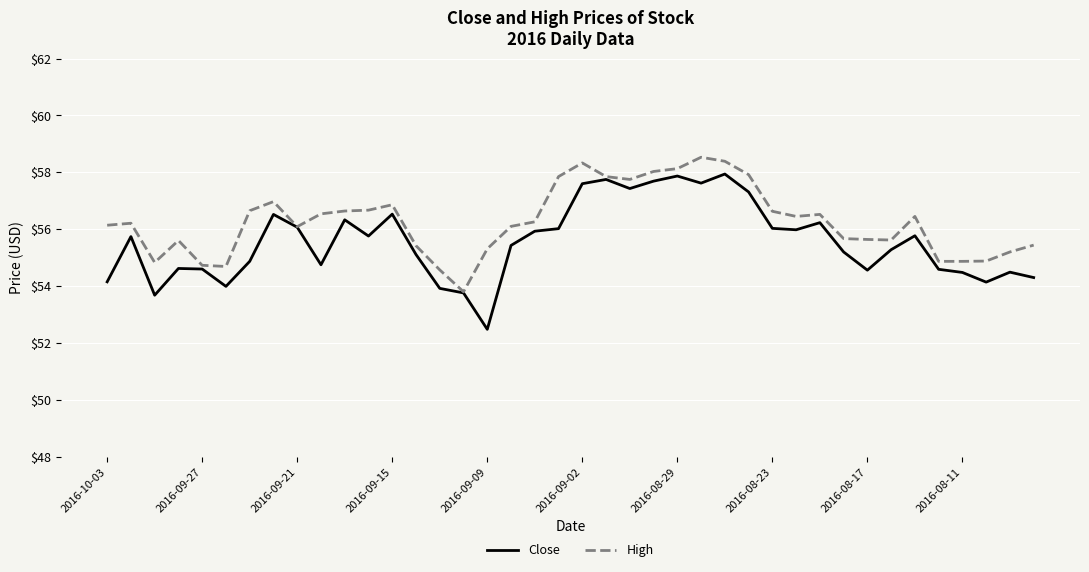

Which series has the widest spread of values?

Close